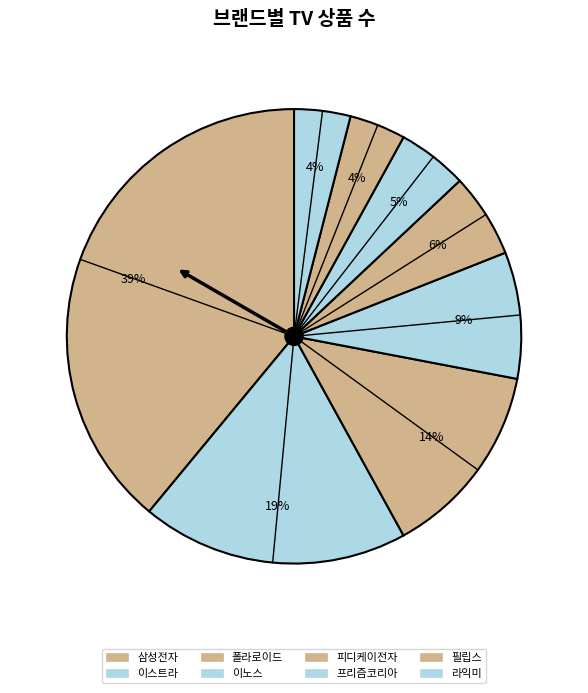

Count the number of slices in the pie.

8